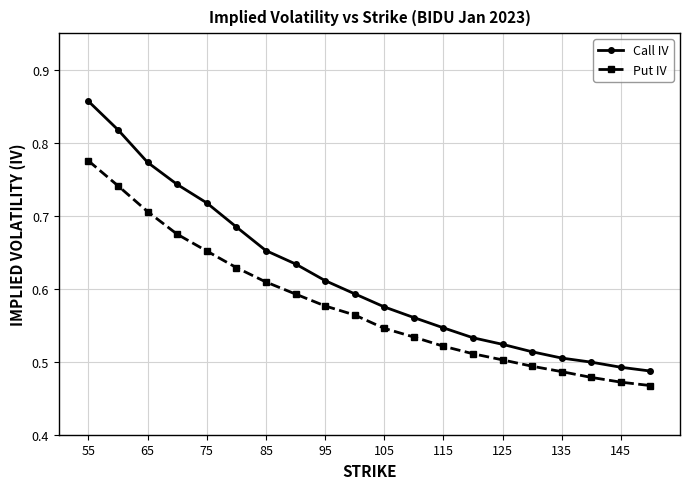

List the series in order of their overall mean, lowest first.

Put IV, Call IV